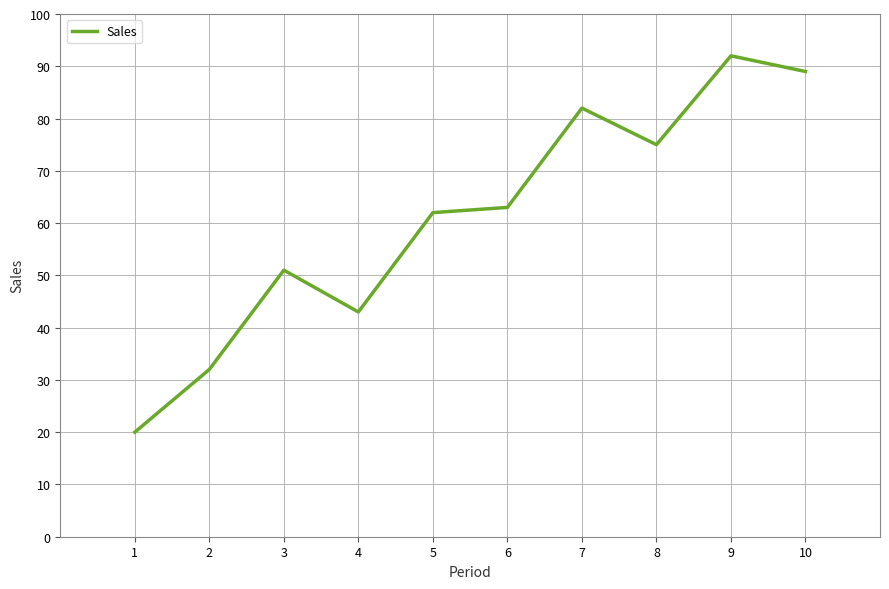

List the labels in order of value, smallest first.

1, 2, 4, 3, 5, 6, 8, 7, 10, 9